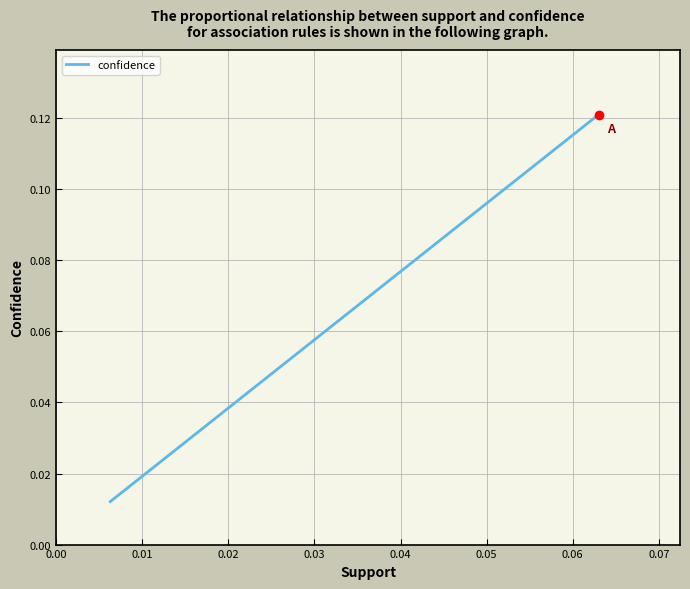

Count the values in the range 0 to 1.

10